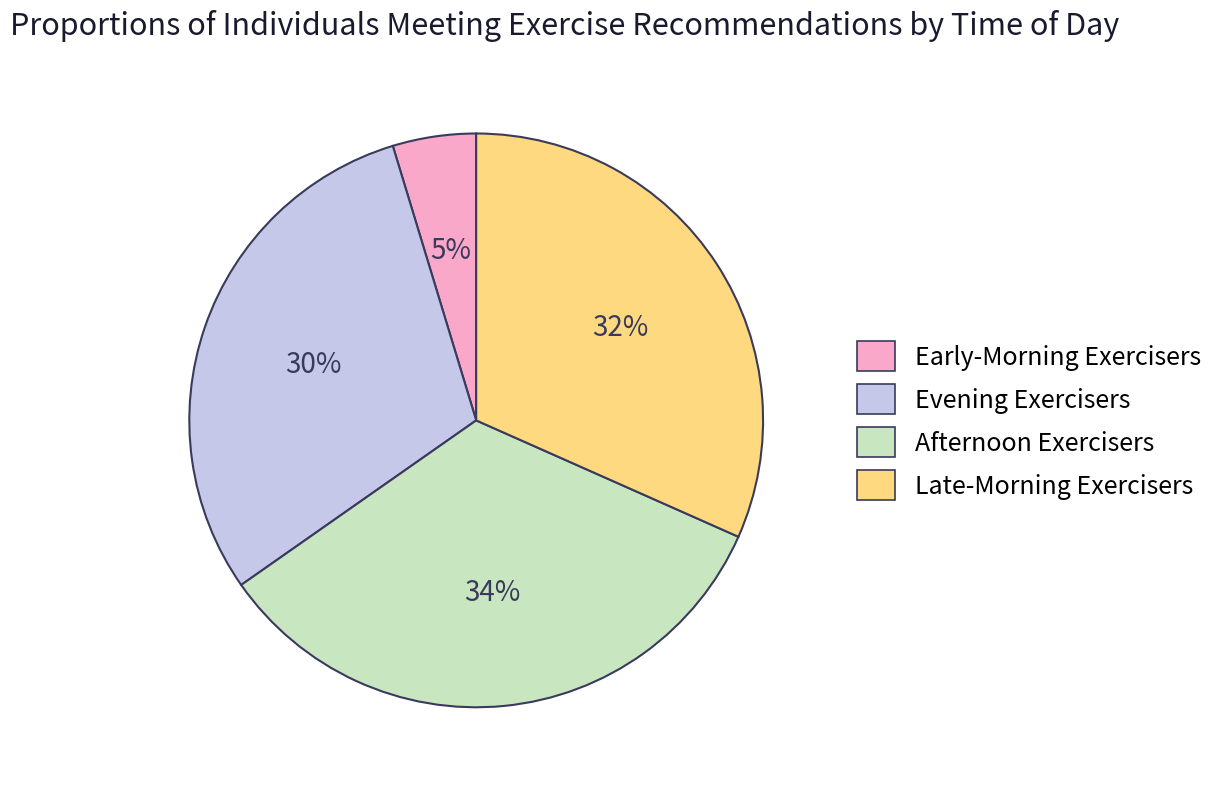

To the nearest percent, what is the average slice percentage?

25%